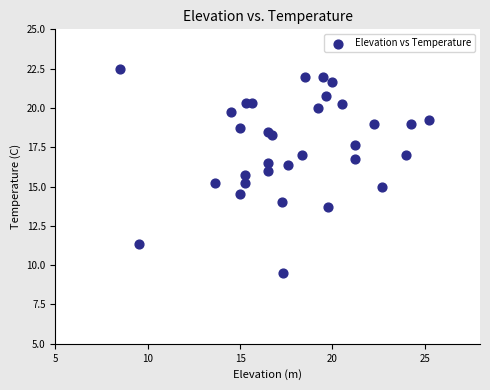

What is the range of Y values (max minus min)?

13.0